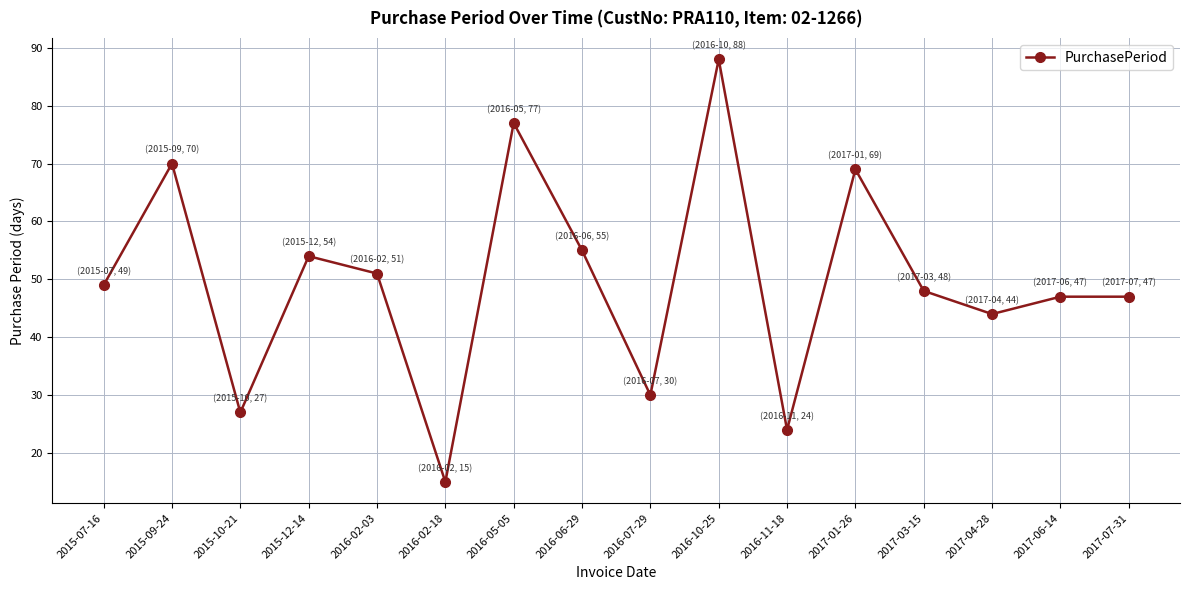

How many interior local valleys (lower than both neighbors) does the data have?

5